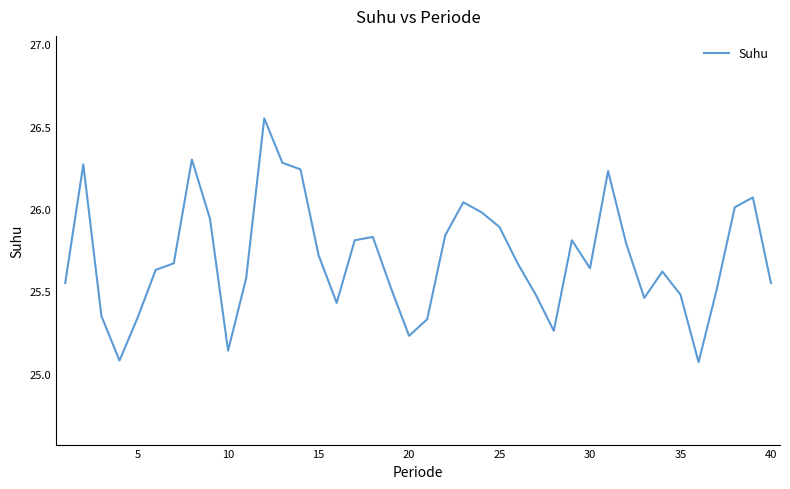

Does the chart have visible grid lines?

No